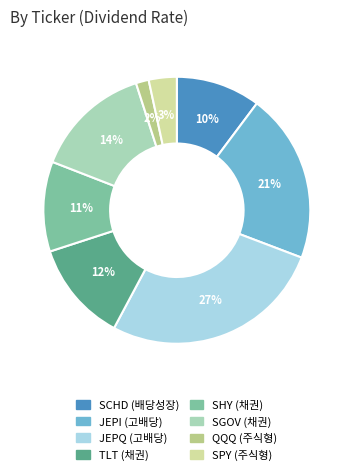

Is it true that SPY is 3% of the pie?

True